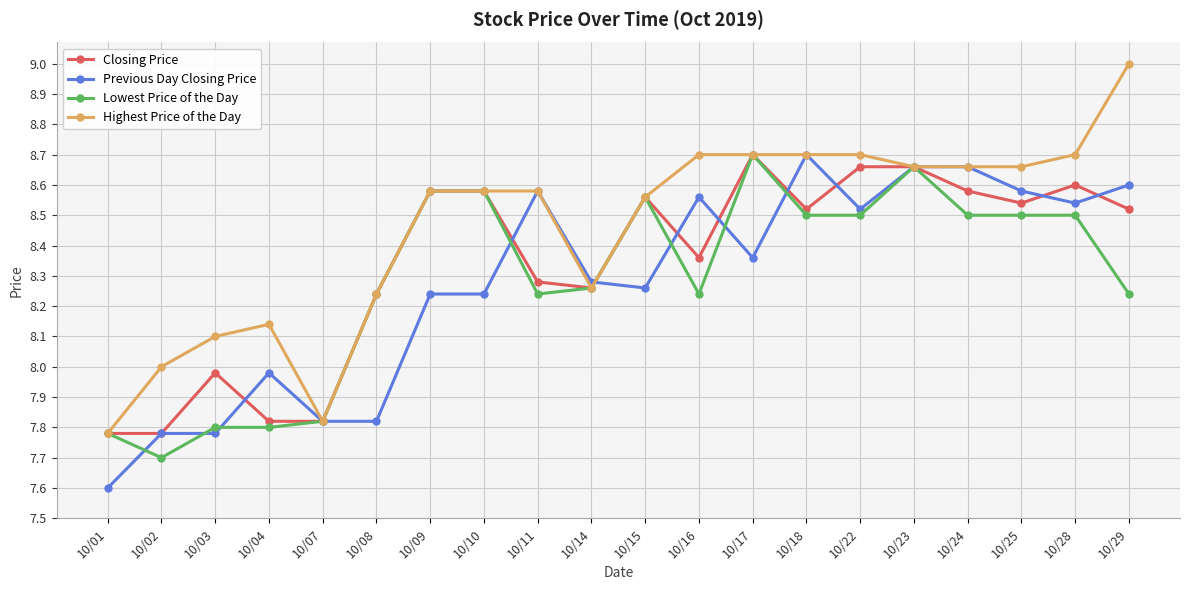

Does the chart display data point markers on the line(s)?

Yes